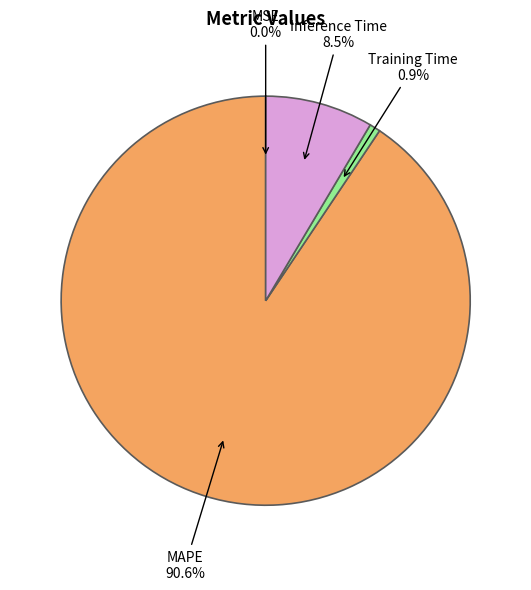

Combined, what portion of the pie is Inference Time and MAPE?

99.1%